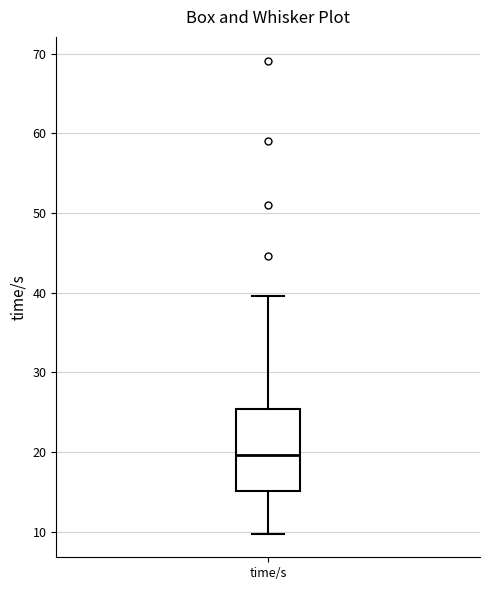

Where does the upper whisker of the box for time/s end on the y-axis? The values are not printed on the chart, so give them approximately, as read against the axis.

40